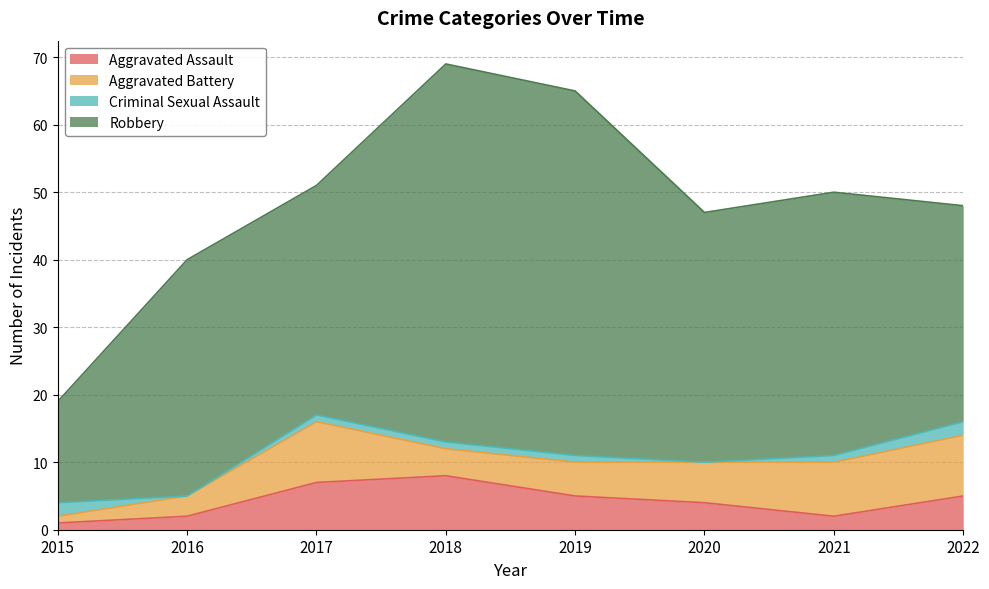

Count the Aggravated Battery values in the range 4 to 9.

6